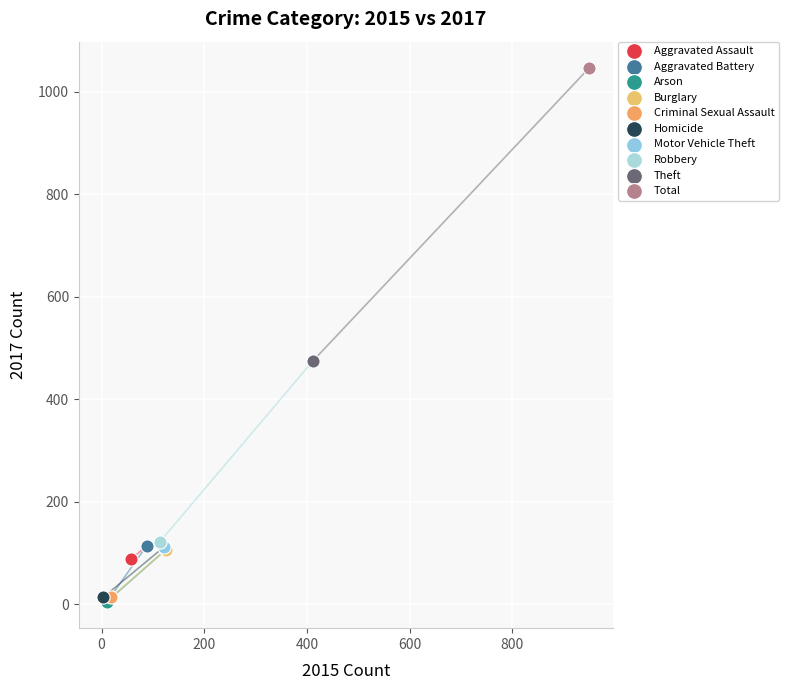

What are all the series names shown in the legend?

Aggravated Assault, Aggravated Battery, Arson, Burglary, Criminal Sexual Assault, Homicide, Motor Vehicle Theft, Robbery, Theft, Total